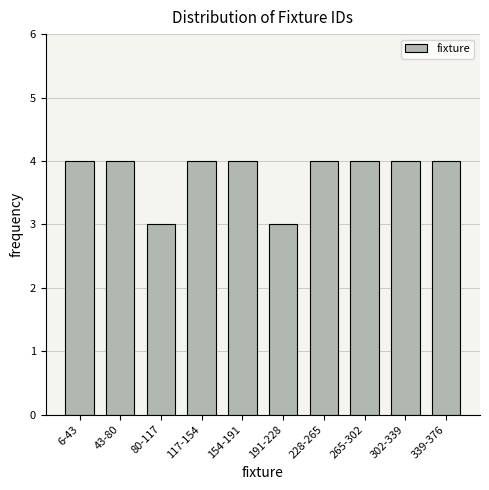

Reading left to right, transcribe all the data shown in this chart.

4	4	3	4	4	3	4	4	4	4